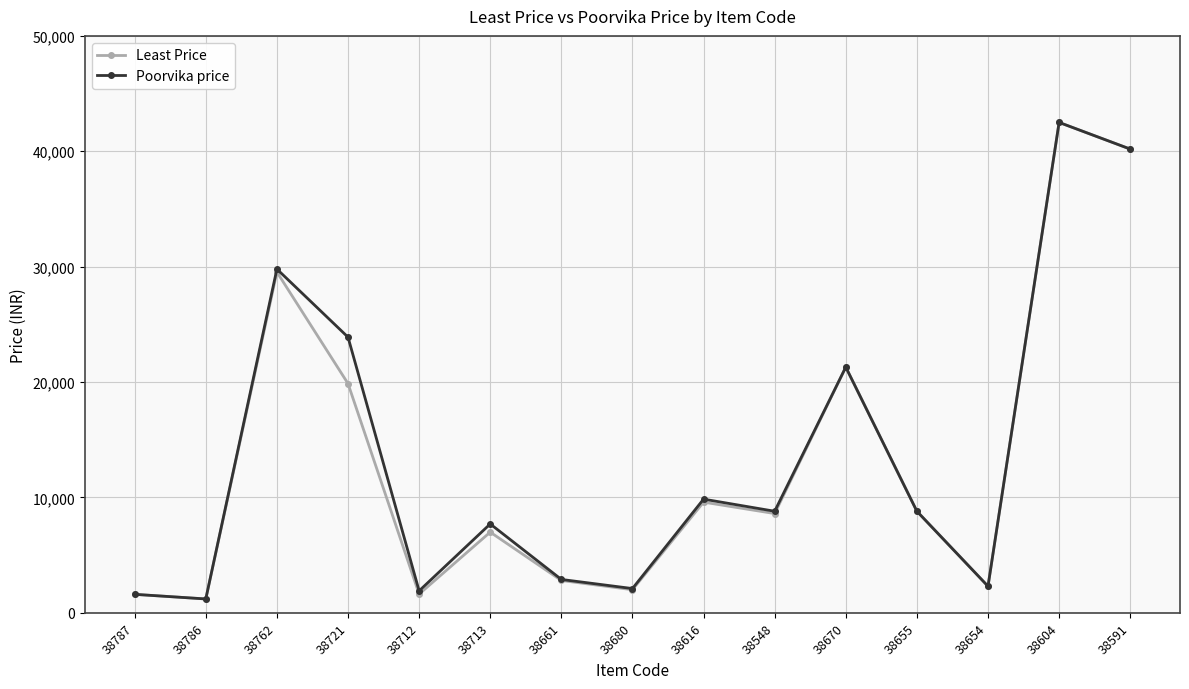

How many lines are shown in the chart?

2